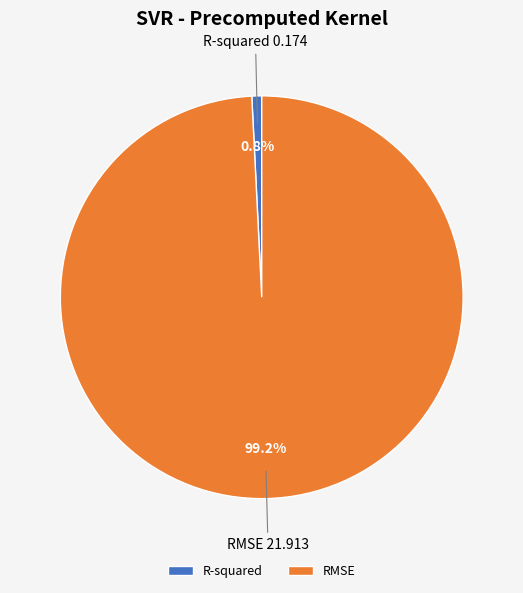

To the nearest percent, what is the combined percentage of R-squared and RMSE?

100%